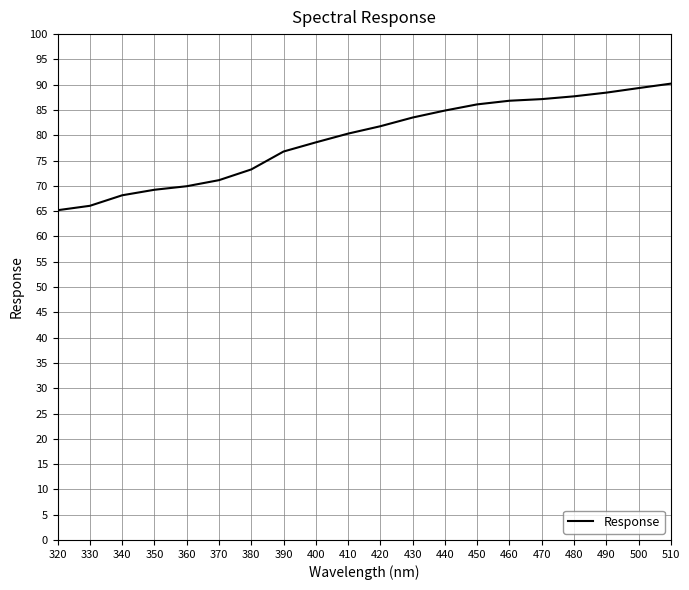

What is the difference between the maximum and minimum values?

25.0